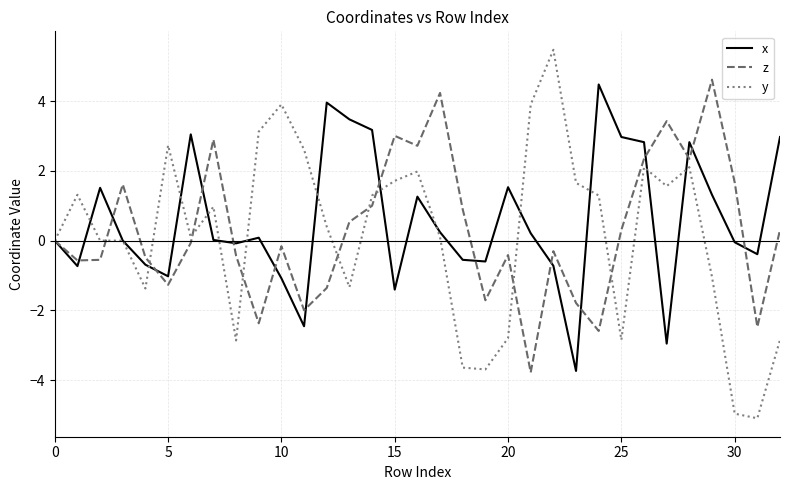

What is the minimum value for z?

-3.8